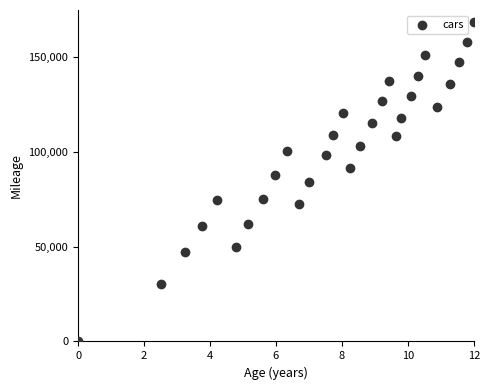

What is the range of X values (max minus min)?

12.0